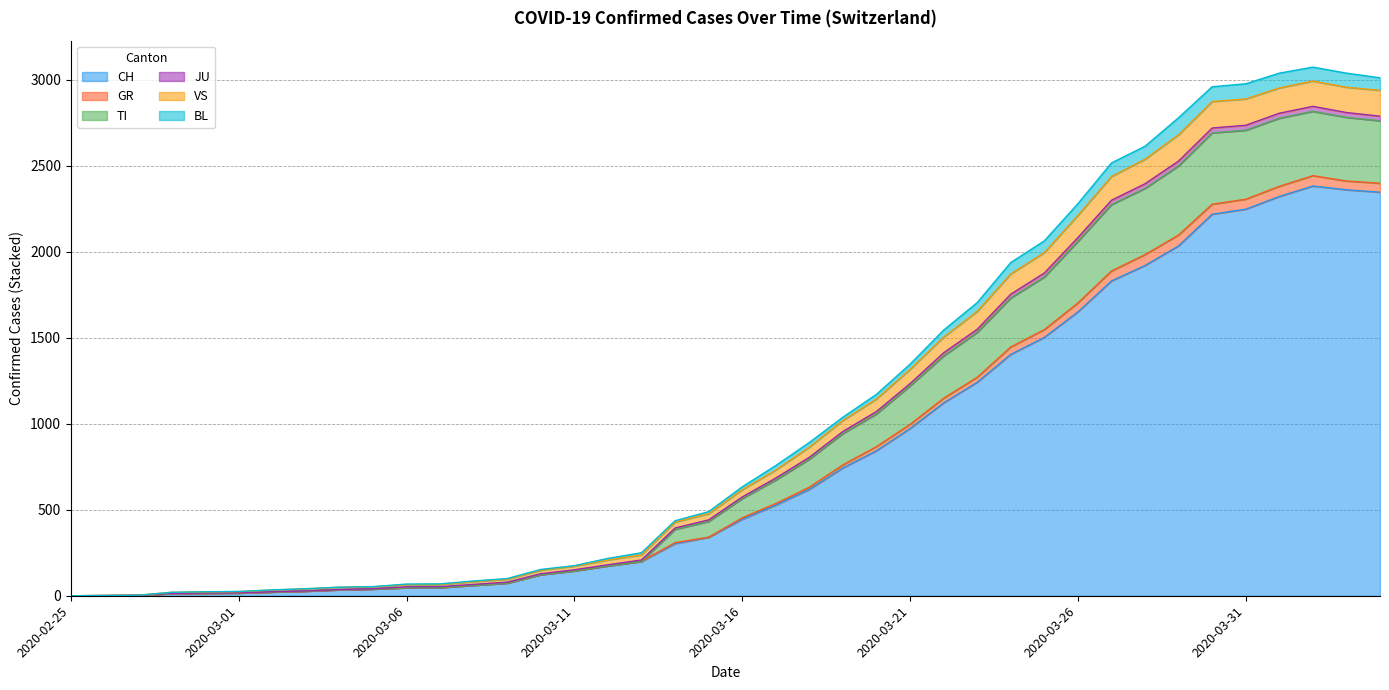

Which category has the lowest value in the TI series?

2020-02-25